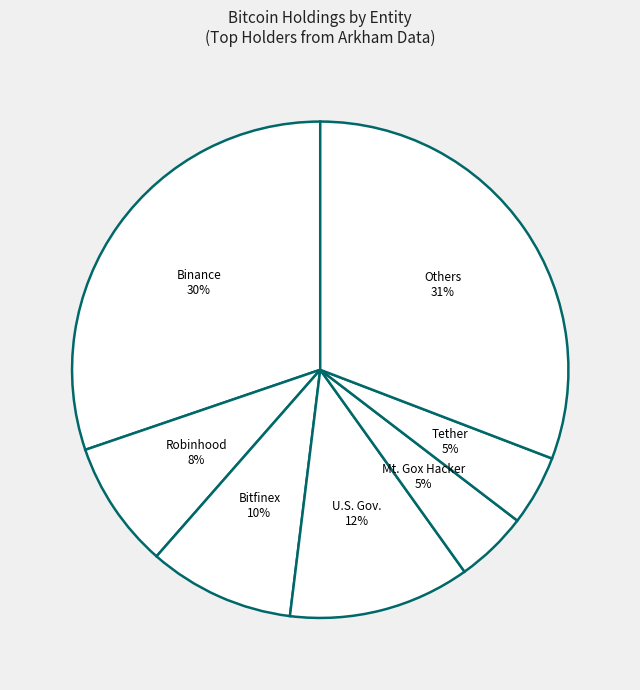

Which has a higher value, Tether or Binance?

Binance